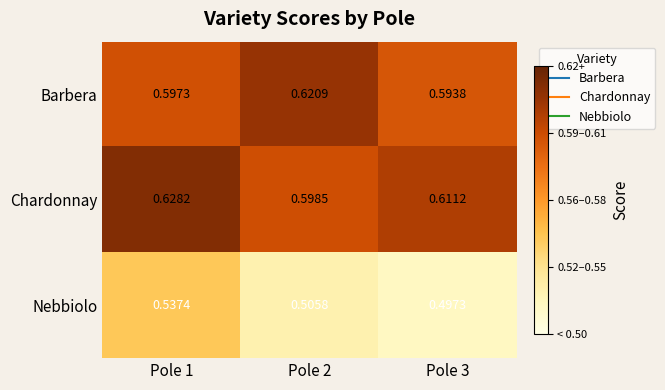

Which series changed the most between Pole 1 and Pole 3?

Nebbiolo